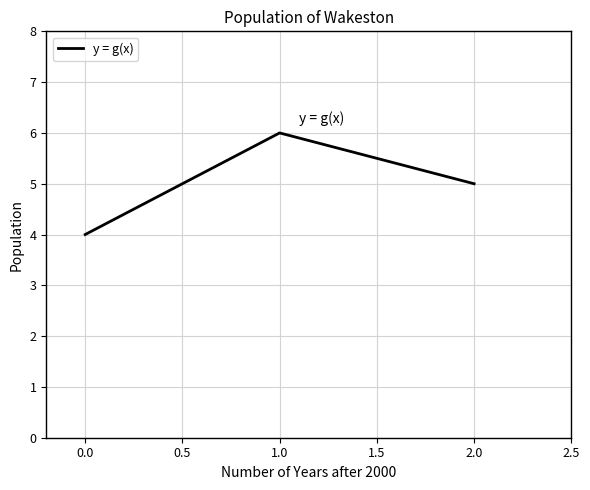

How many values are below 5?

1